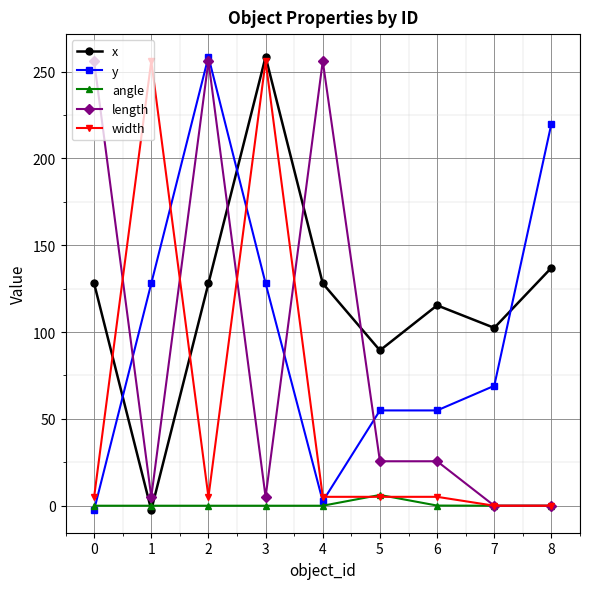

Which series changed the most between 0 and 6?

length